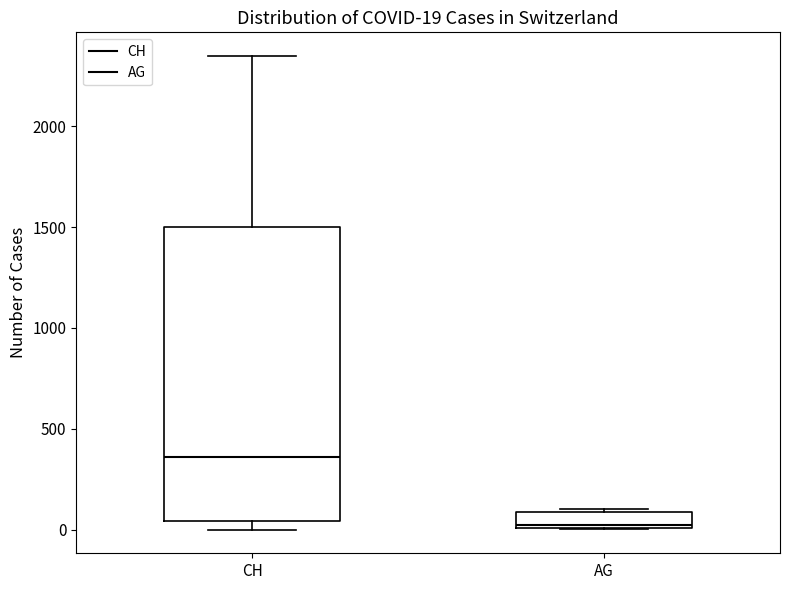

Which box has the lowest median line?

AG